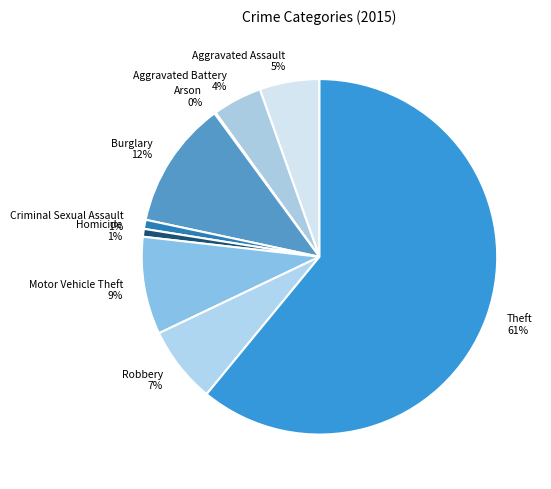

Is there any slice that represents more than half of the pie?

Yes